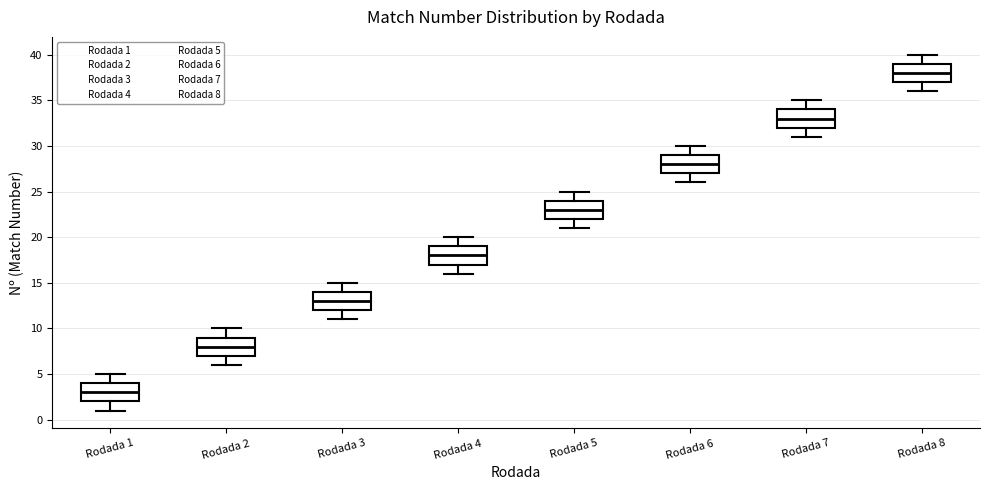

Reading left to right, read every box against the y-axis: the position of its median line, the range the box covers, and the ends of its whiskers. The values are not printed on the chart, so give them approximately, as read against the axis.

Rodada 1: median 3, box 2 to 4, whiskers 1 to 5
Rodada 2: median 8, box 7 to 9, whiskers 6 to 10
Rodada 3: median 13, box 12 to 14, whiskers 11 to 15
Rodada 4: median 18, box 17 to 19, whiskers 16 to 20
Rodada 5: median 23, box 22 to 24, whiskers 21 to 25
Rodada 6: median 28, box 27 to 29, whiskers 26 to 30
Rodada 7: median 33, box 32 to 34, whiskers 31 to 35
Rodada 8: median 38, box 37 to 39, whiskers 36 to 40